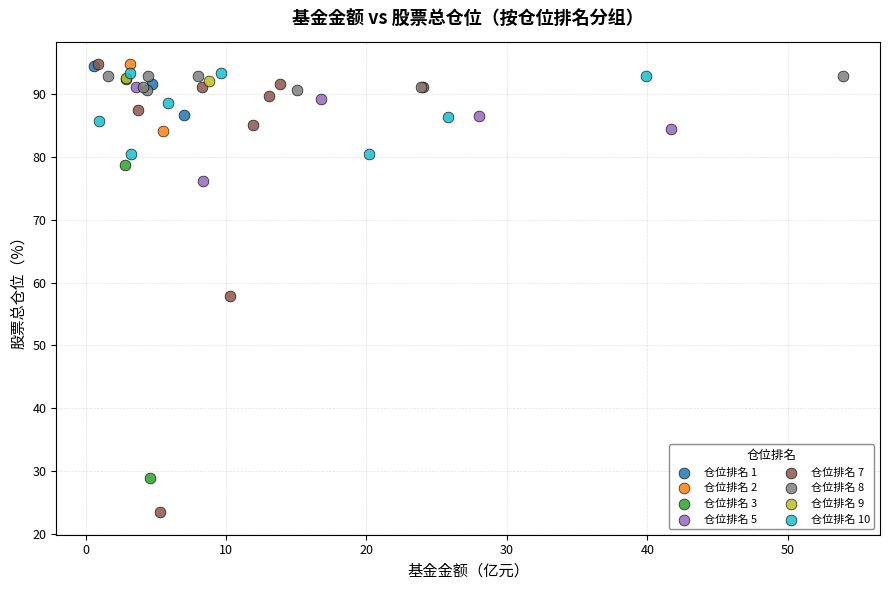

What are all the series names shown in the legend?

仓位排名 1, 仓位排名 2, 仓位排名 3, 仓位排名 5, 仓位排名 7, 仓位排名 8, 仓位排名 9, 仓位排名 10